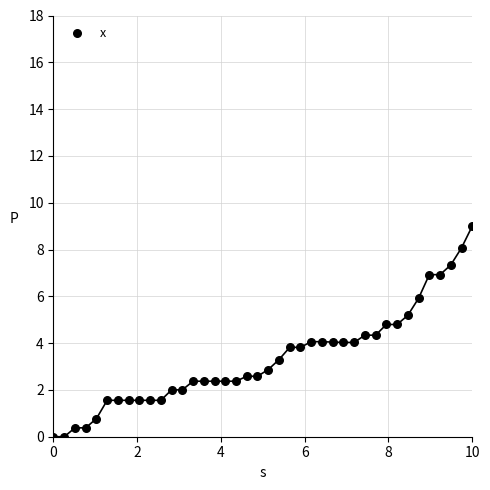

What is the range of Y values (max minus min)?

9.0